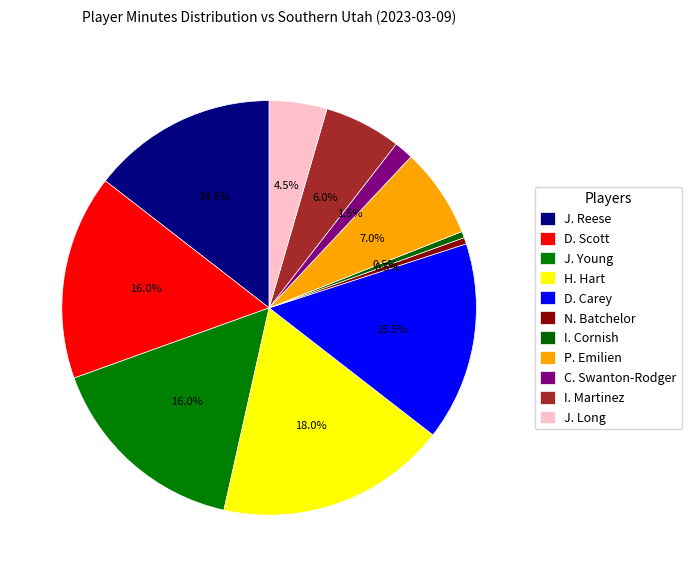

To the nearest percent, what is the difference between the largest and smallest slice percentages?

18%